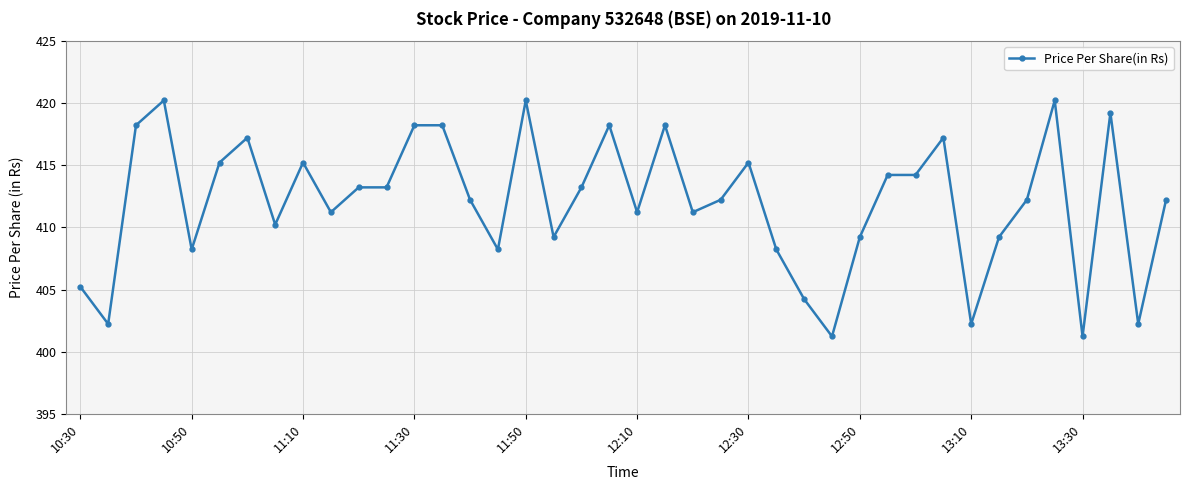

What is the sum of all values?

16483.2